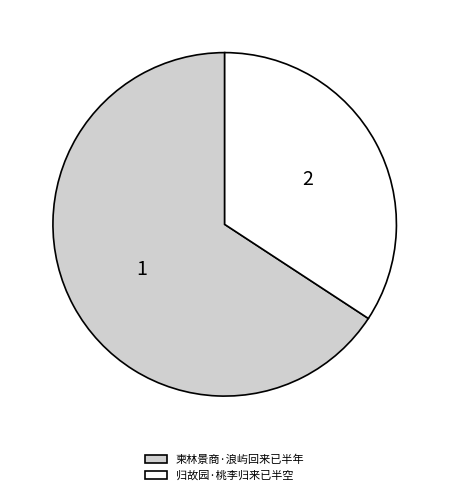

True or false: 柬林景商·浪屿回来已半年 accounts for 66% of the total.

True